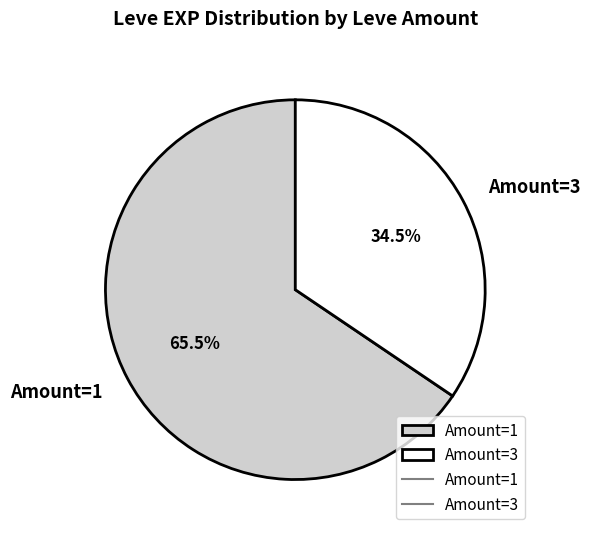

What is the largest slice in the pie chart?

Amount=1